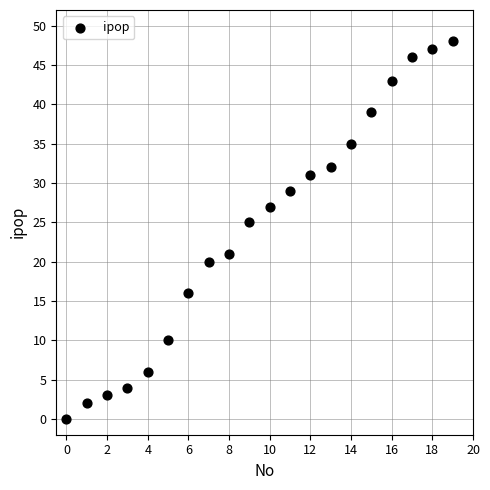

What is the range of Y values (max minus min)?

48